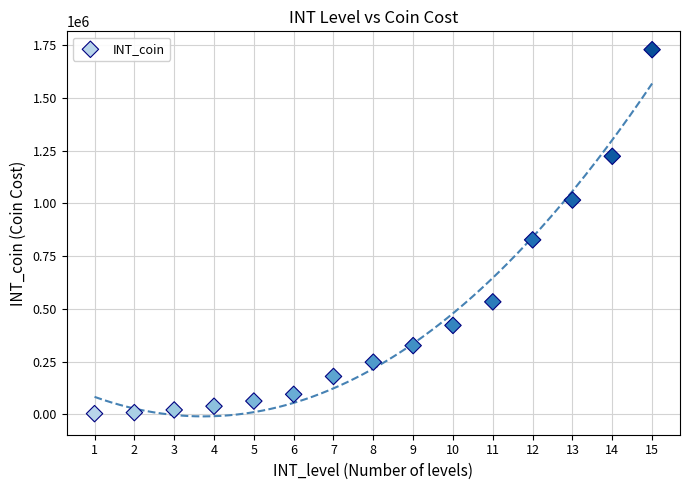

What is the range of Y values (max minus min)?

1725030